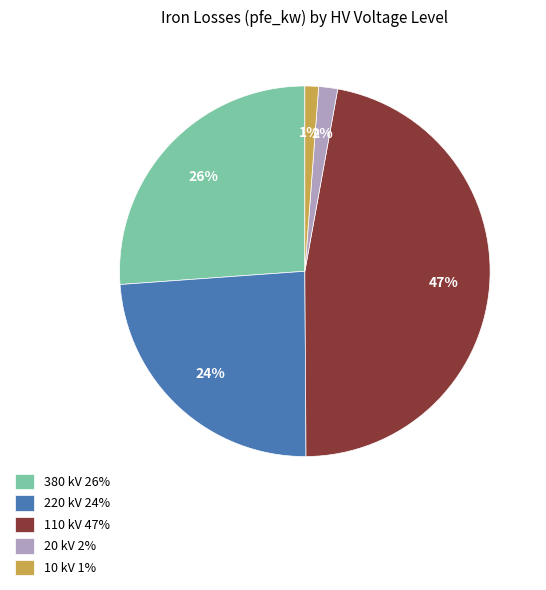

What is the largest slice in the pie chart?

110 kV 47%